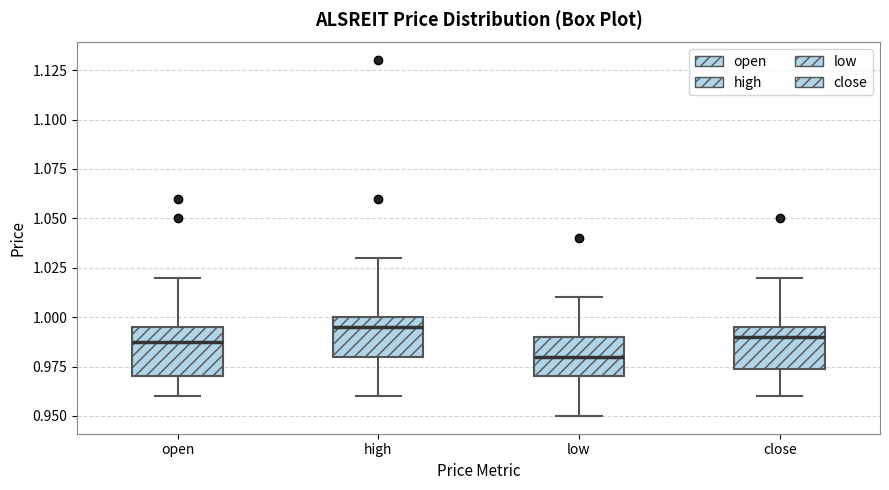

Which box's median line is the highest?

high